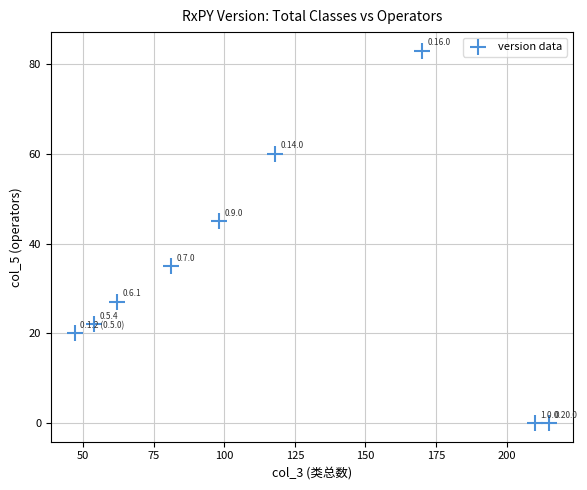

What is the average X value?

117